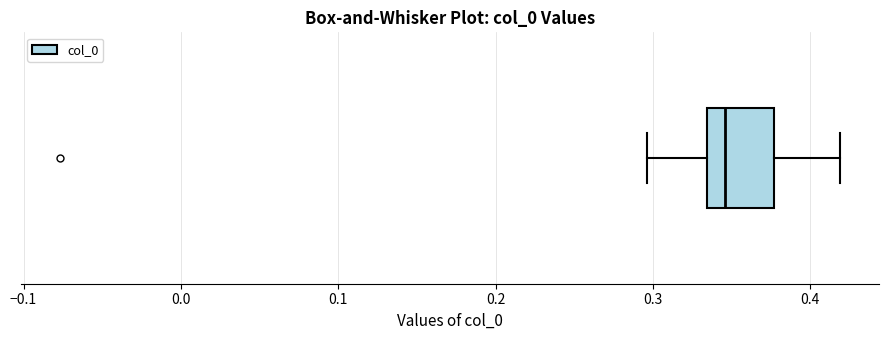

Where is the right edge of the box on the x-axis? The values are not printed on the chart, so give them approximately, as read against the axis.

0.38